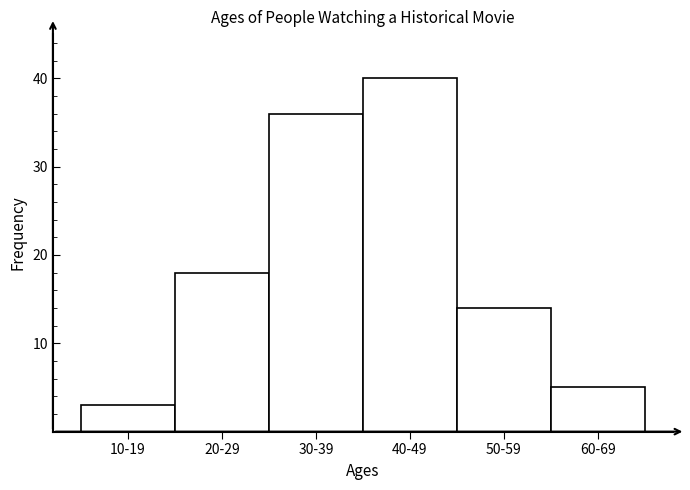

Reading left to right, what are all the values shown in this chart?

3	18	36	40	14	5